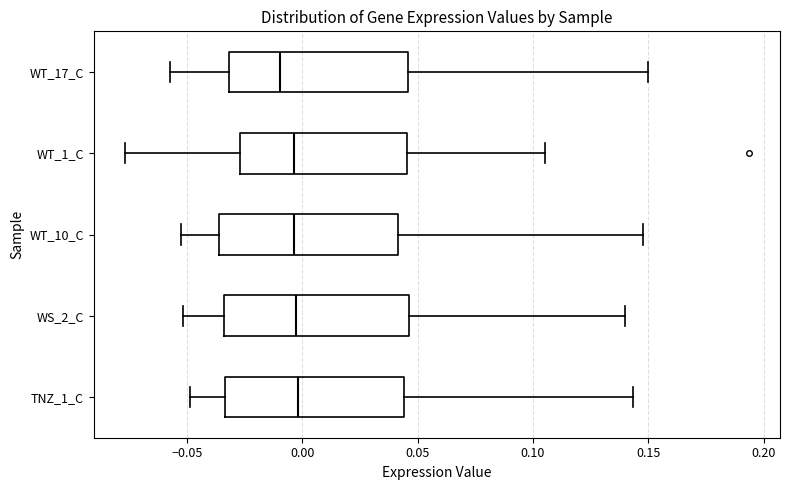

Reading bottom to top, transcribe this box plot: for each box, give where its median line is, the range the box spans, and where its two whiskers end, as read against the x-axis. The values are not printed on the chart, so give them approximately, as read against the axis.

TNZ_1_C: median 0.000, box -0.035 to 0.045, whiskers -0.050 to 0.145
WS_2_C: median -0.005, box -0.035 to 0.045, whiskers -0.050 to 0.140
WT_10_C: median -0.005, box -0.035 to 0.040, whiskers -0.055 to 0.150
WT_1_C: median -0.005, box -0.025 to 0.045, whiskers -0.075 to 0.105
WT_17_C: median -0.010, box -0.030 to 0.045, whiskers -0.060 to 0.150